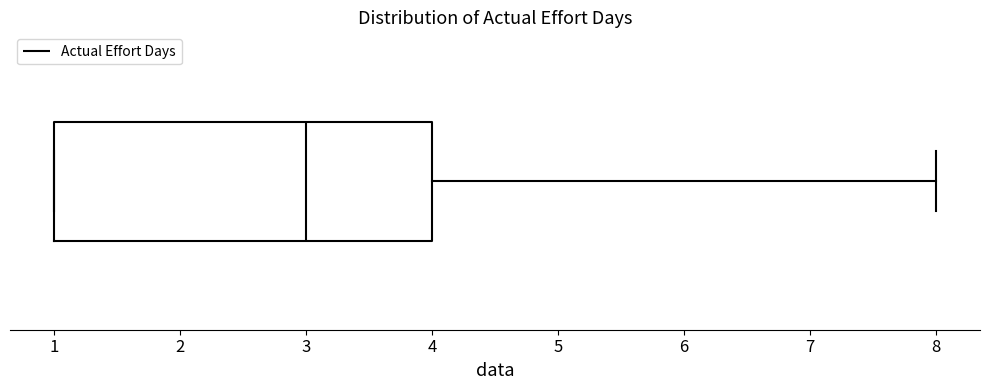

Read this box plot against the x-axis: the position of the median line, the range covered by the box, and the ends of both whiskers. The values are not printed on the chart, so give them approximately, as read against the axis.

median 3, box 1 to 4, whiskers 1 to 8